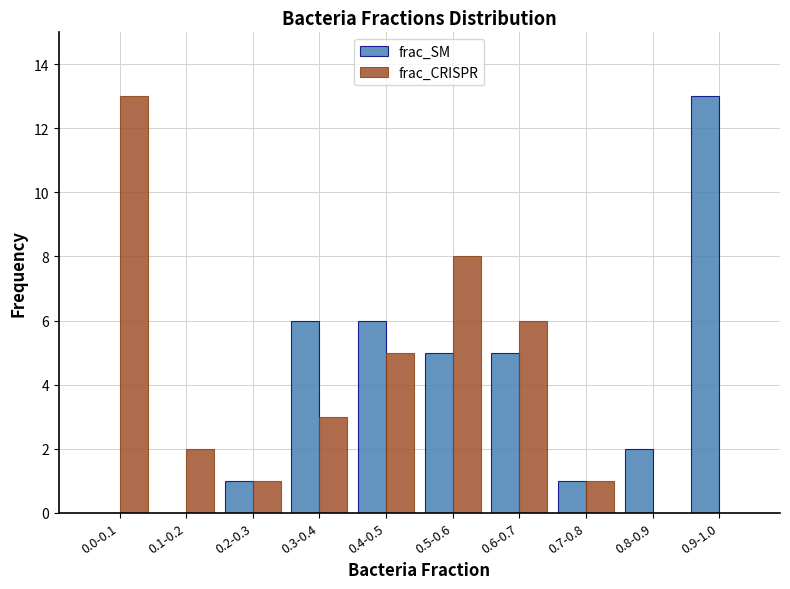

Reading right to left, list all the values displayed in this chart.

frac_SM: 0.9-1.0=13	0.8-0.9=2	0.7-0.8=1	0.6-0.7=5	0.5-0.6=5	0.4-0.5=6	0.3-0.4=6	0.2-0.3=1	0.1-0.2=0	0.0-0.1=0
frac_CRISPR: 0.9-1.0=0	0.8-0.9=0	0.7-0.8=1	0.6-0.7=6	0.5-0.6=8	0.4-0.5=5	0.3-0.4=3	0.2-0.3=1	0.1-0.2=2	0.0-0.1=13